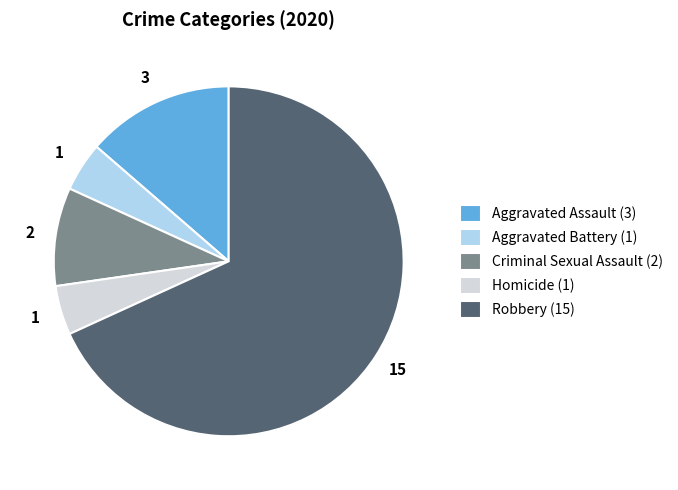

Is there a majority slice in this chart?

Yes